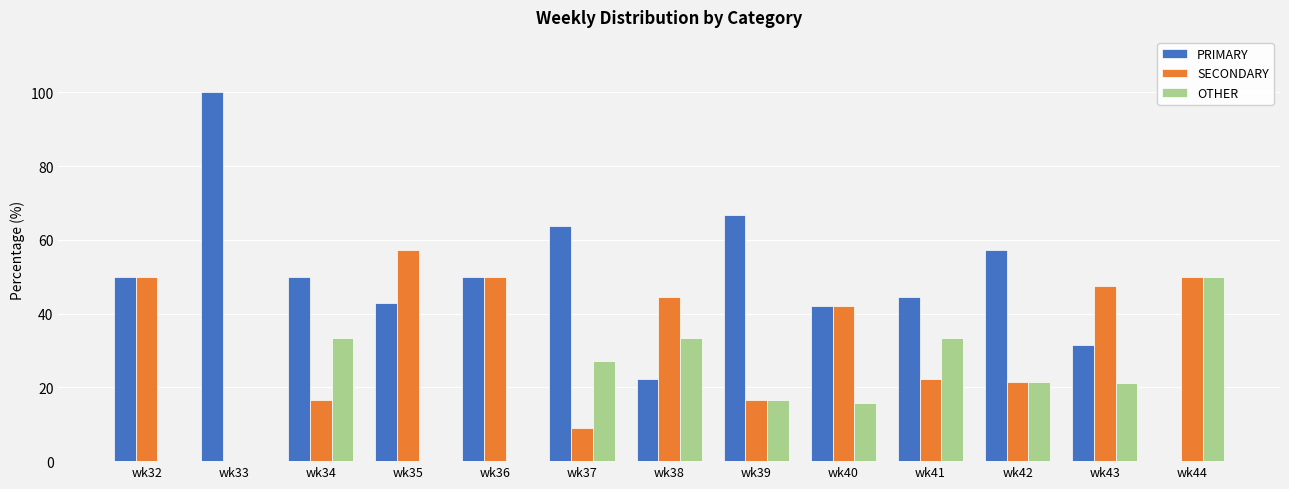

Are the bars horizontal?

No